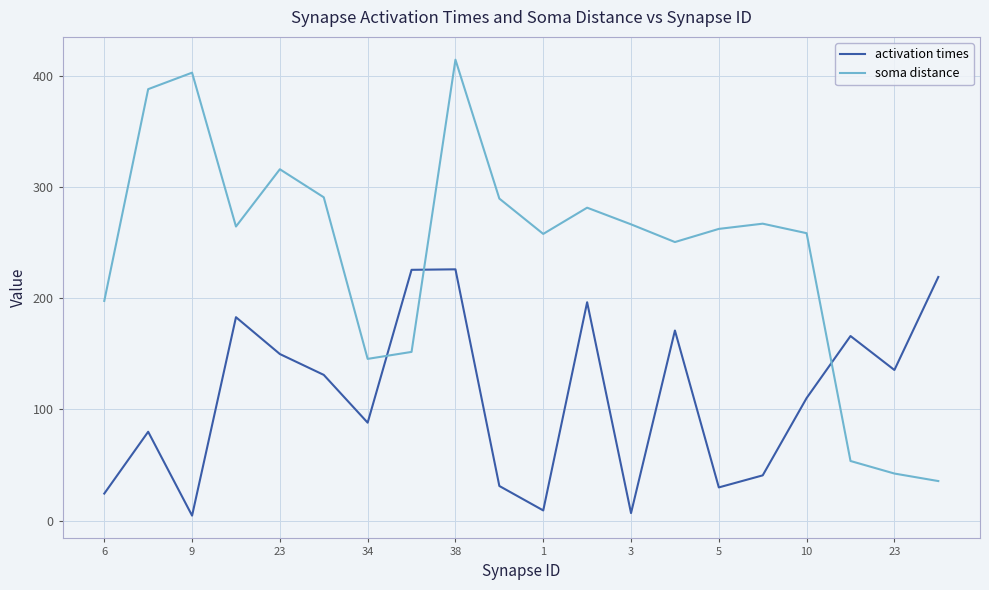

What are all the series names shown in the legend?

activation times, soma distance